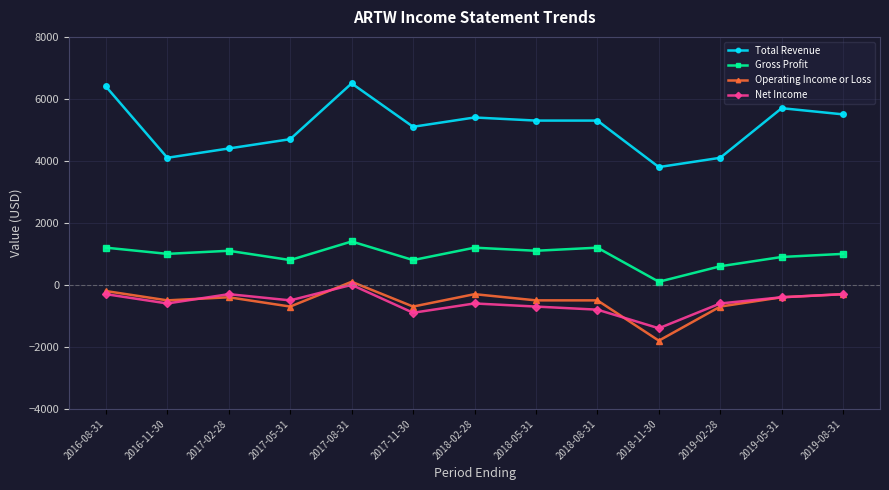

Is it true that Total Revenue equals 7354 at 2019-08-31?

False